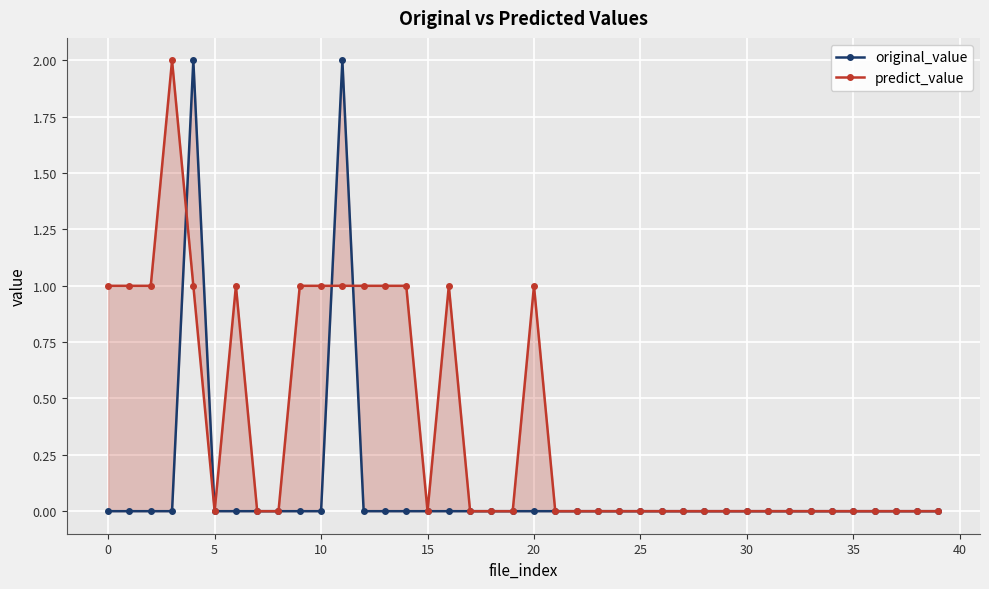

True or false: predict_value has a value of 0 at 17.

True